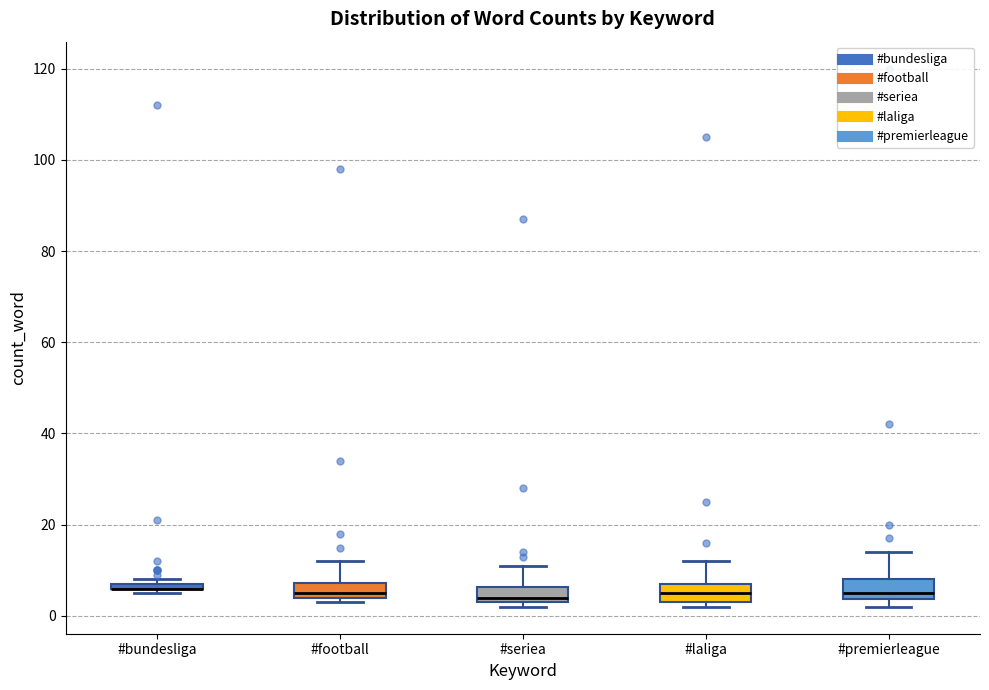

Where is the upper edge of the box for #laliga on the y-axis? The values are not printed on the chart, so give them approximately, as read against the axis.

8